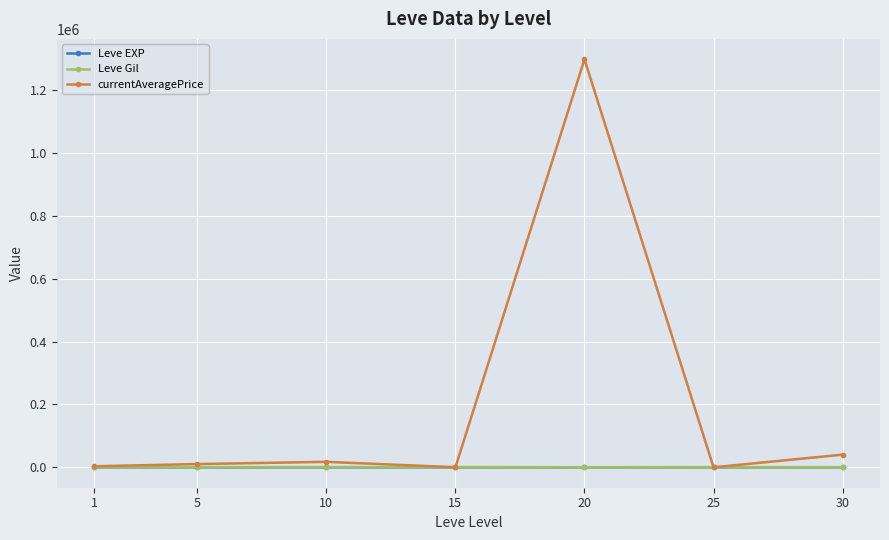

What is the maximum value shown in the chart?

1297500.3